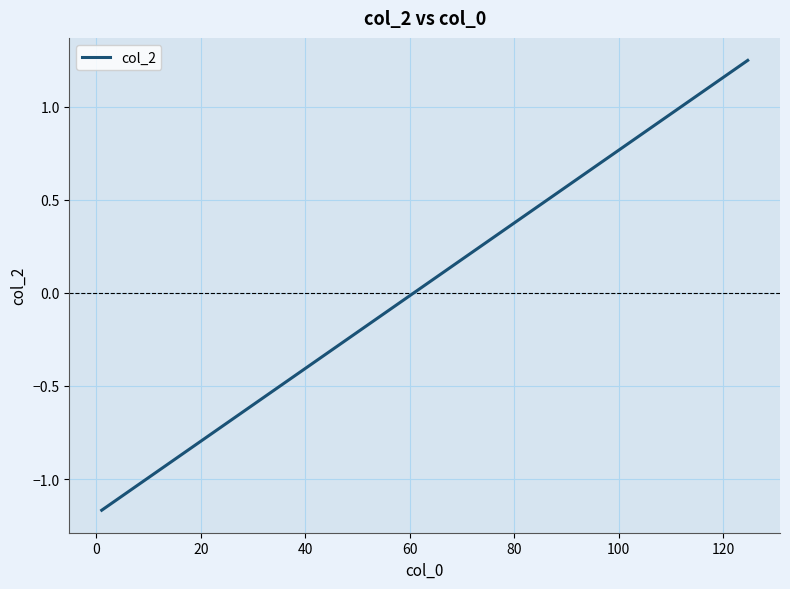

How many categories are shown in the chart?

40